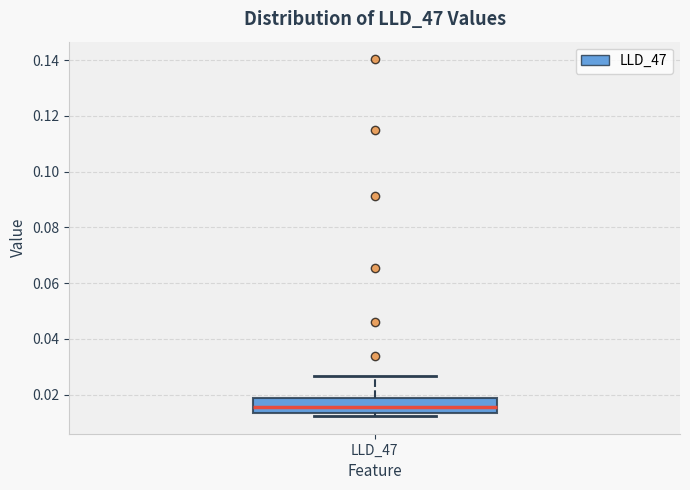

Transcribe this box plot: give where the median line is, the range the box spans, and where the two whiskers end, as read against the y-axis. The values are not printed on the chart, so give them approximately, as read against the axis.

median 0.016, box 0.014 to 0.018, whiskers 0.012 to 0.026